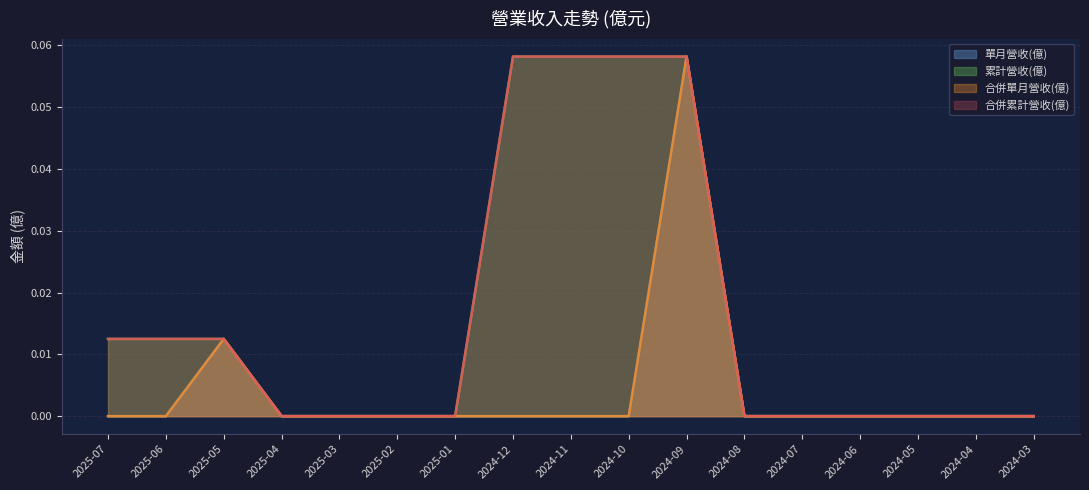

Reading right to left, extract all data points from this chart.

單月營收(億): 2024-03=0.0	2024-04=0.0	2024-05=0.0	2024-06=0.0	2024-07=0.0	2024-08=0.0	2024-09=0.1	2024-10=0.0	2024-11=0.0	2024-12=0.0	2025-01=0.0	2025-02=0.0	2025-03=0.0	2025-04=0.0	2025-05=0.0	2025-06=0.0	2025-07=0.0
累計營收(億): 2024-03=0.0	2024-04=0.0	2024-05=0.0	2024-06=0.0	2024-07=0.0	2024-08=0.0	2024-09=0.1	2024-10=0.1	2024-11=0.1	2024-12=0.1	2025-01=0.0	2025-02=0.0	2025-03=0.0	2025-04=0.0	2025-05=0.0	2025-06=0.0	2025-07=0.0
合併單月營收(億): 2024-03=0.0	2024-04=0.0	2024-05=0.0	2024-06=0.0	2024-07=0.0	2024-08=0.0	2024-09=0.1	2024-10=0.0	2024-11=0.0	2024-12=0.0	2025-01=0.0	2025-02=0.0	2025-03=0.0	2025-04=0.0	2025-05=0.0	2025-06=0.0	2025-07=0.0
合併累計營收(億): 2024-03=0.0	2024-04=0.0	2024-05=0.0	2024-06=0.0	2024-07=0.0	2024-08=0.0	2024-09=0.1	2024-10=0.1	2024-11=0.1	2024-12=0.1	2025-01=0.0	2025-02=0.0	2025-03=0.0	2025-04=0.0	2025-05=0.0	2025-06=0.0	2025-07=0.0